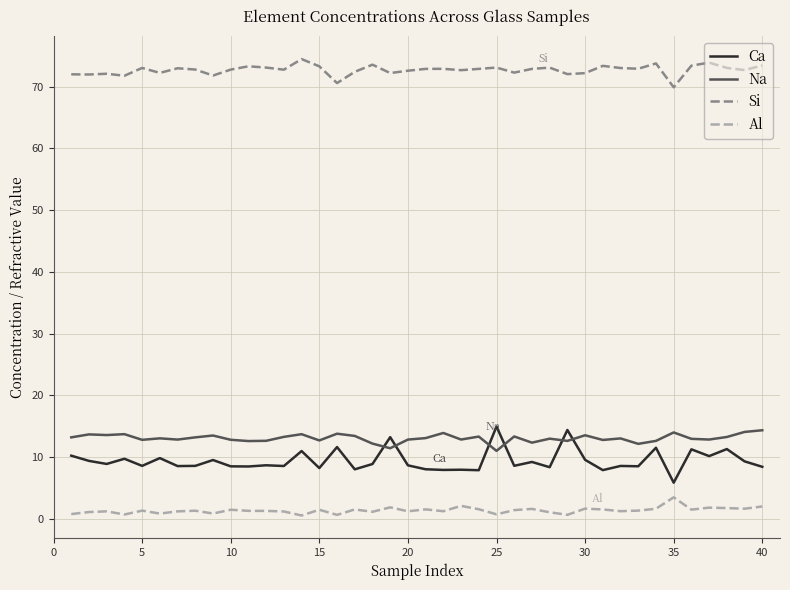

What is the average value of the Al series?

1.4